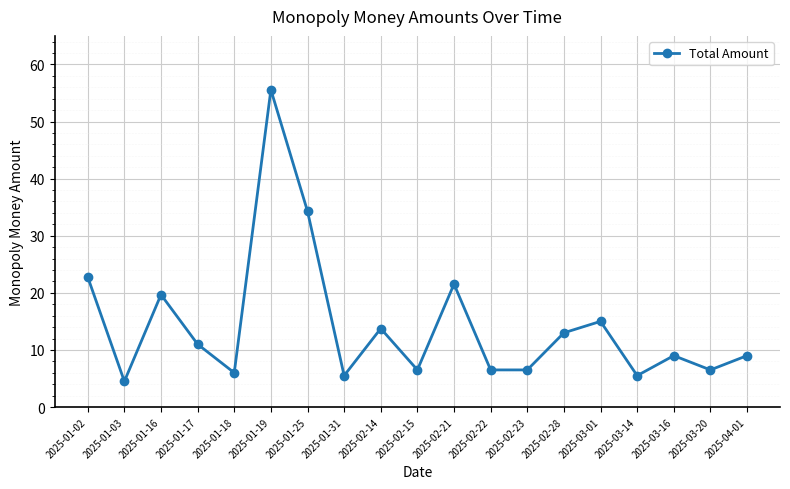

Read the value at 2025-01-03.

4.5